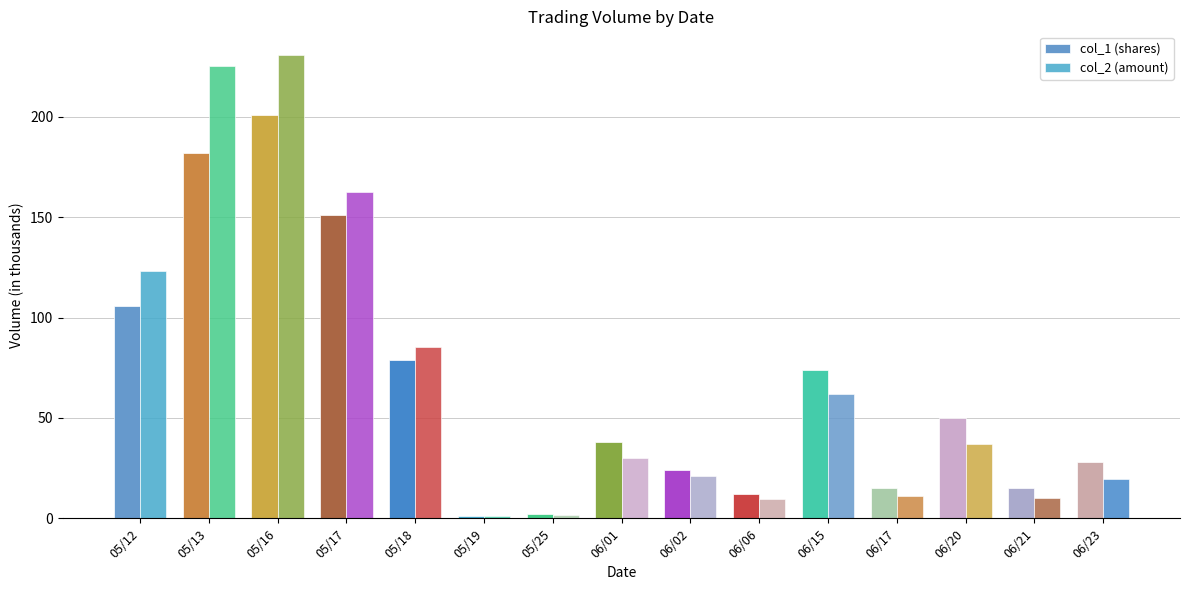

How many groups of bars are there?

15